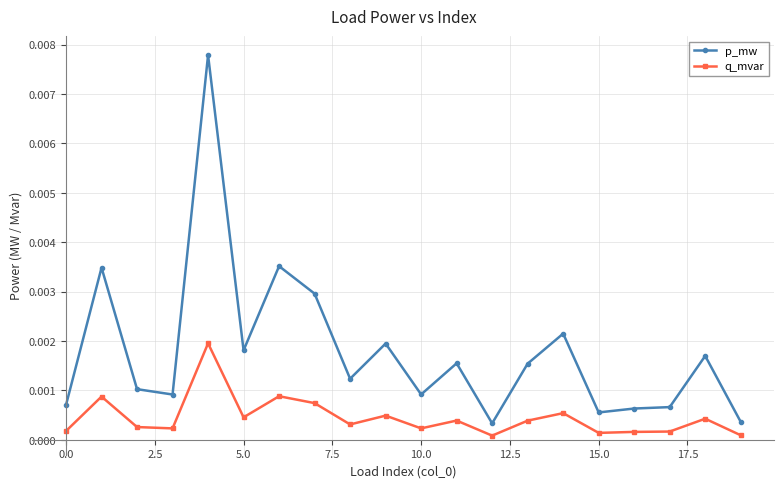

In q_mvar, how many points are lower than both neighbors (excluding endpoints)?

6